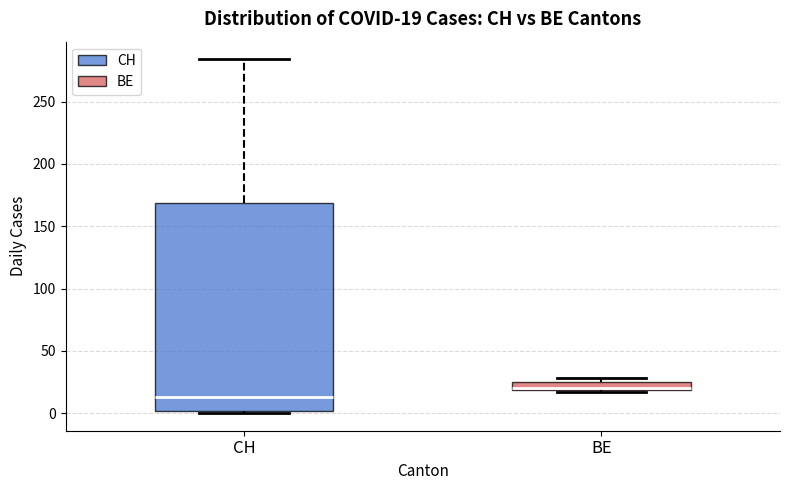

Which box's median line is the highest?

BE